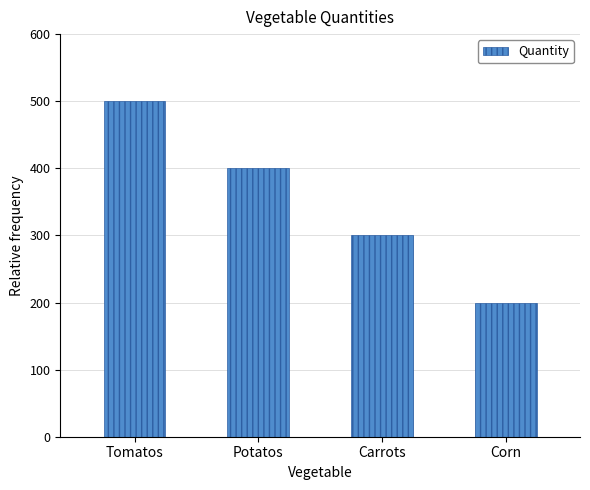

What is the average value?

350